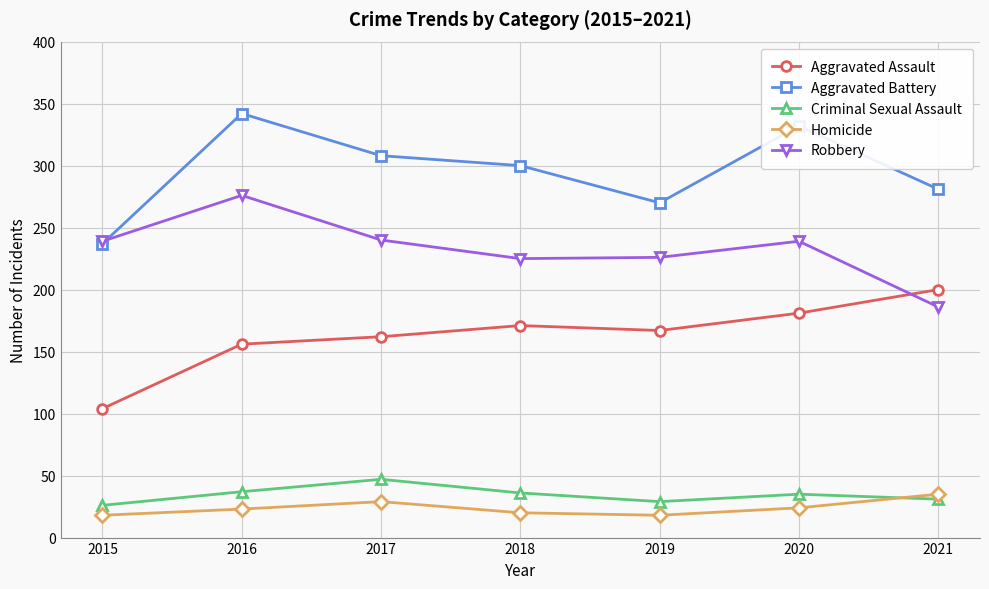

What is the value of the Aggravated Battery point at the 3rd from the left?

308